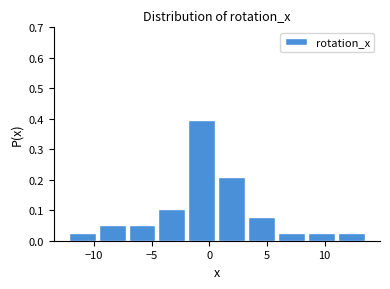

How tall is the bar that spans -2.0 to 0.5 on the x-axis? Neither the bar edges nor the heights are printed on the chart, so give them approximately, as read against the axes.

0.39